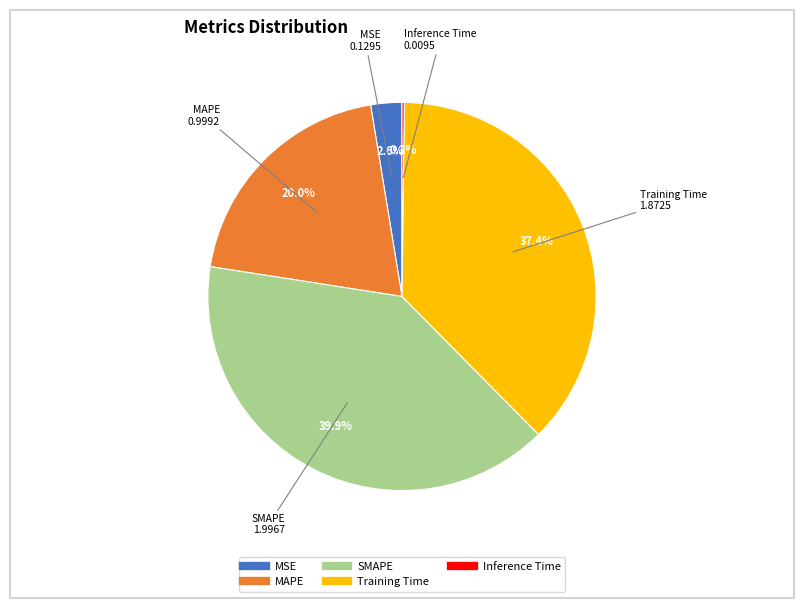

Is it true that SMAPE is 40% of the pie?

True